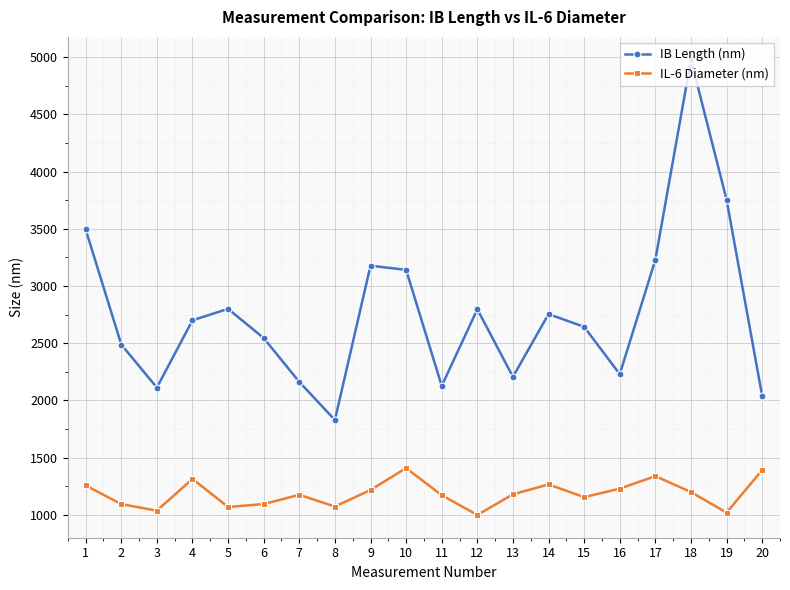

What is the sum of all IB Length (nm) values?

55202.4